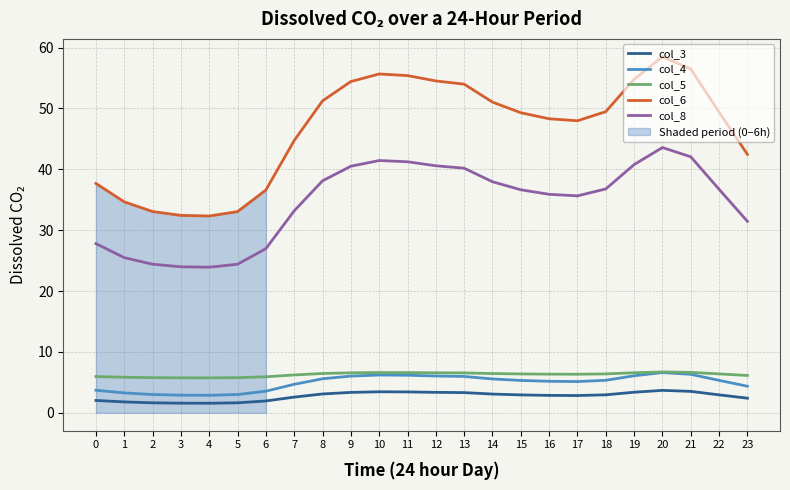

Which series has the largest range (max minus min)?

col_6